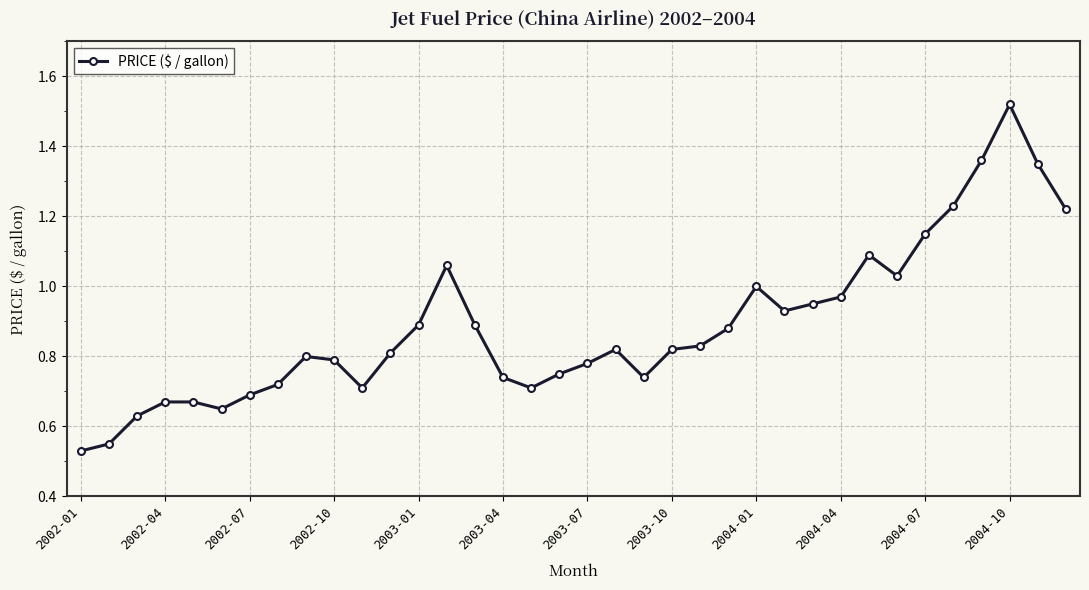

True or false: the data has more than 2 interior local peaks.

True